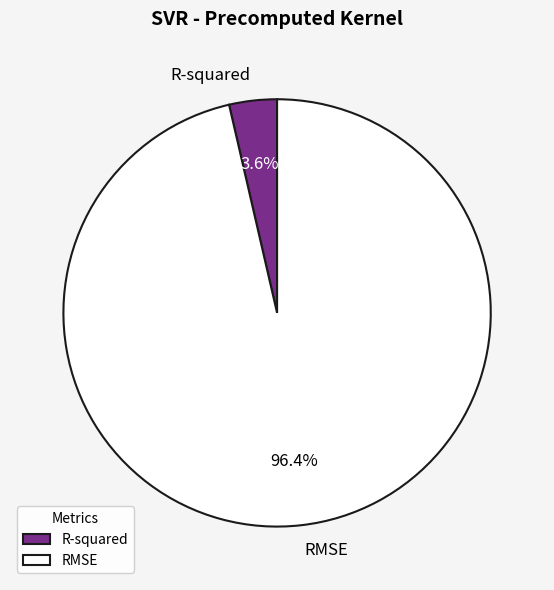

What percentage do RMSE and R-squared together represent?

100.0%